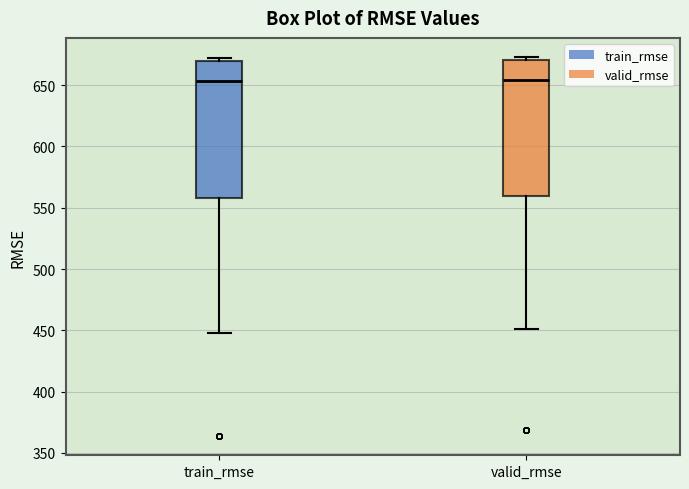

Reading left to right, read every box against the y-axis: the position of its median line, the range the box covers, and the ends of its whiskers. The values are not printed on the chart, so give them approximately, as read against the axis.

train_rmse: median 655, box 560 to 670, whiskers 450 to 670 (just above the box's upper edge)
valid_rmse: median 655, box 560 to 670, whiskers 450 to 675